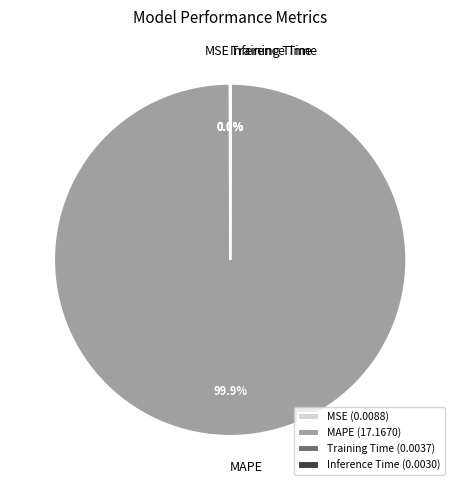

Is there a majority slice in this chart?

Yes